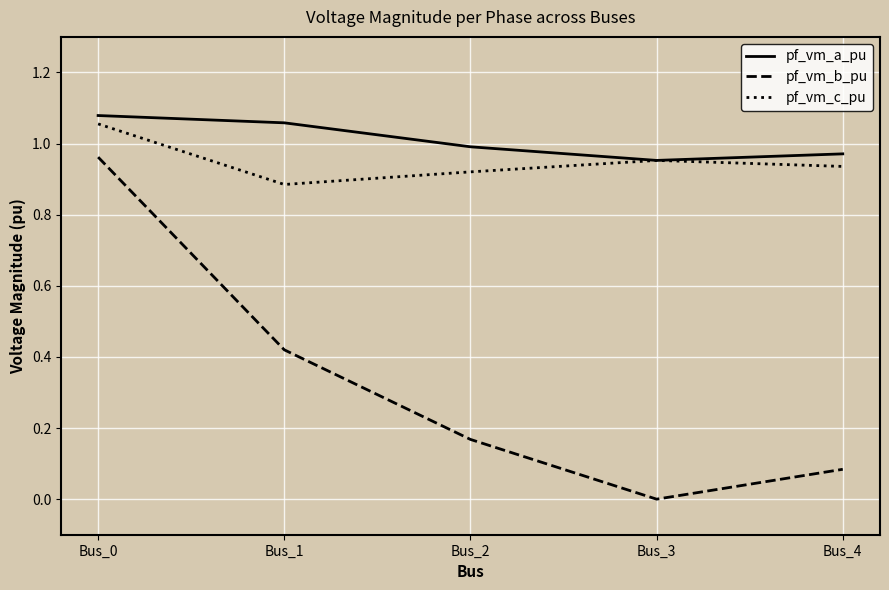

Which series has the widest spread of values?

pf_vm_b_pu